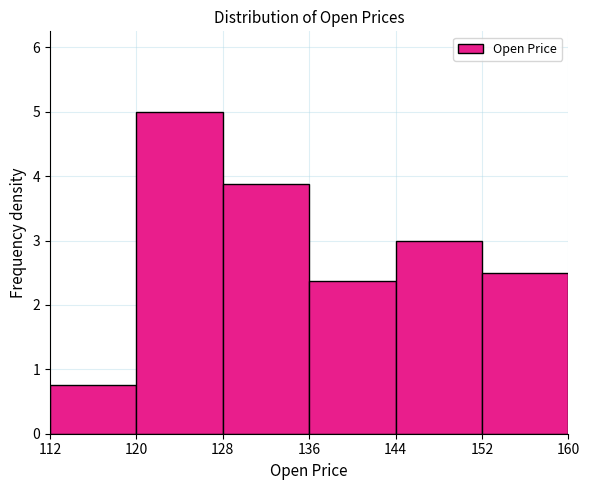

Reading left to right, list every bar in this chart as the range it spans on the x-axis followed by its height. The values are not printed on the chart, so give them approximately, as read against the axis.

112 to 120: 0.8
120 to 128: 5.0
128 to 136: 3.9
136 to 144: 2.4
144 to 152: 3.0
152 to 160: 2.5